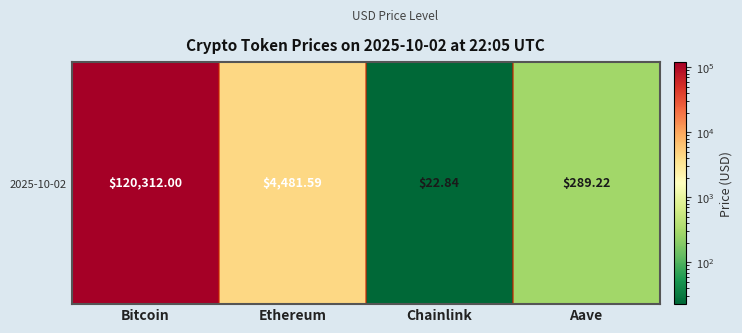

The value at Chainlink is 22.8. True or false?

True